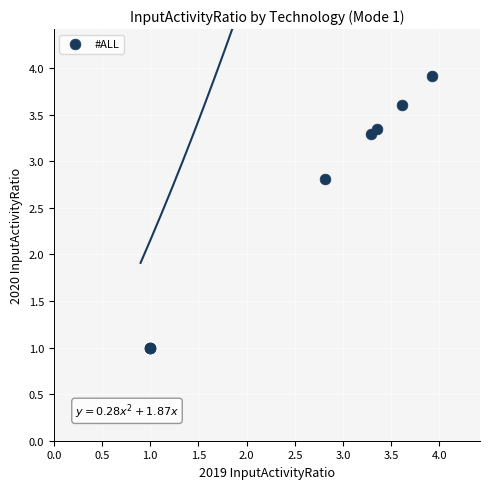

What Y value in the scatter plot is closest to 2?

2.8